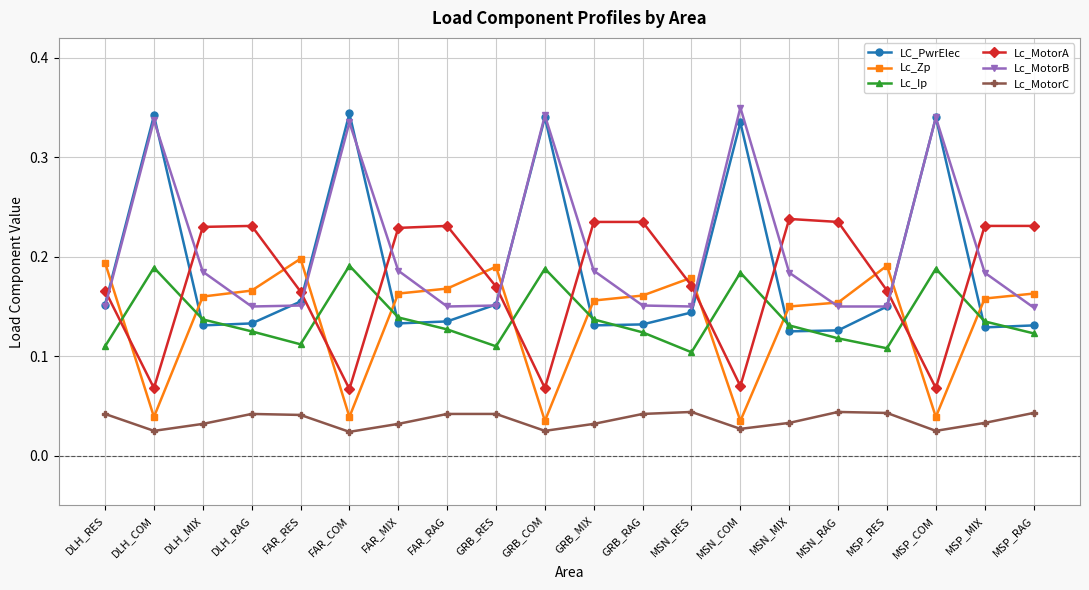

How many Lc_Zp values are between 0 and 1?

20